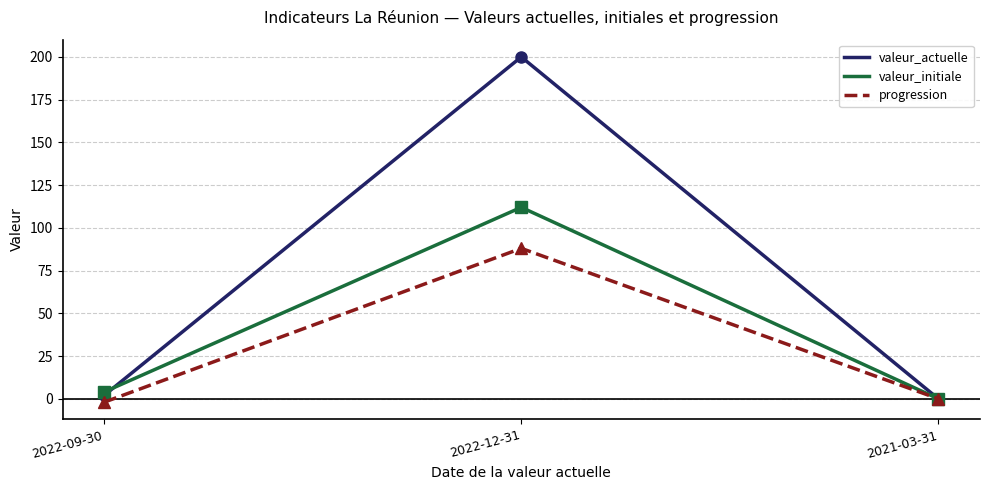

Rank the series by their maximum value, from lowest to highest.

progression, valeur_initiale, valeur_actuelle